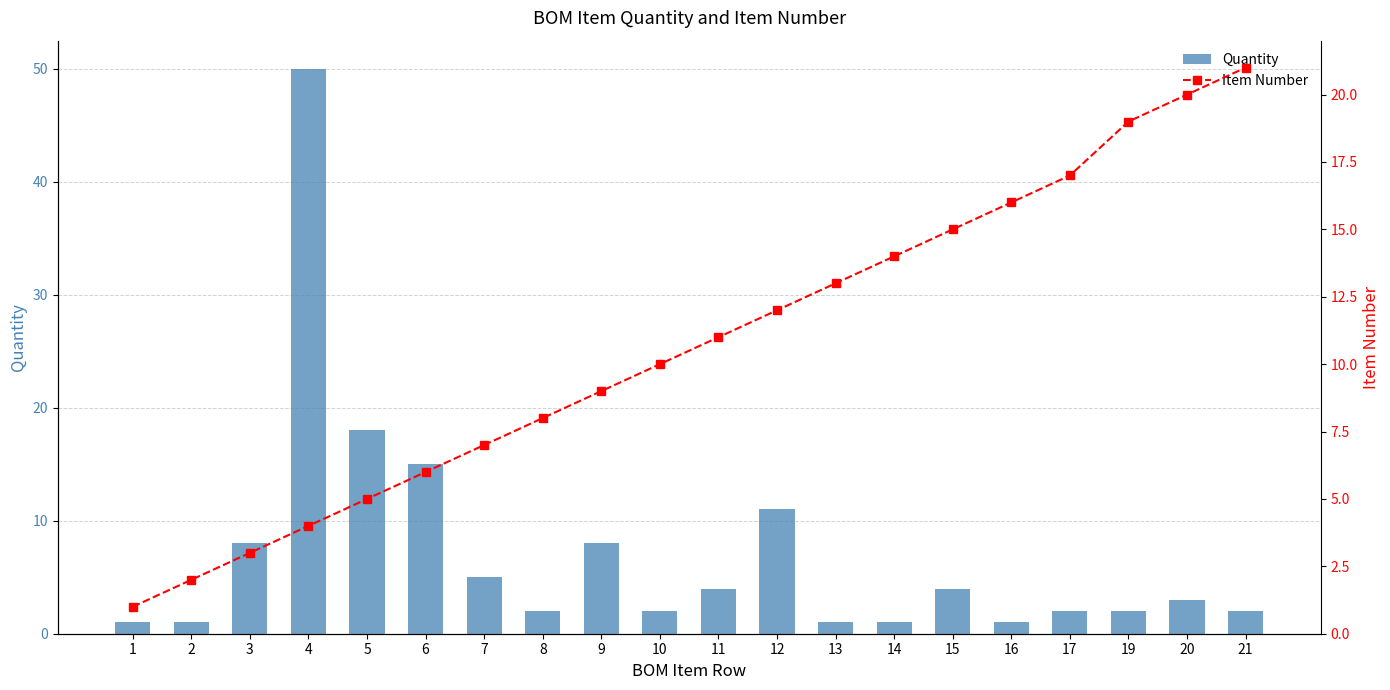

At which label is Quantity closest to 25?

5